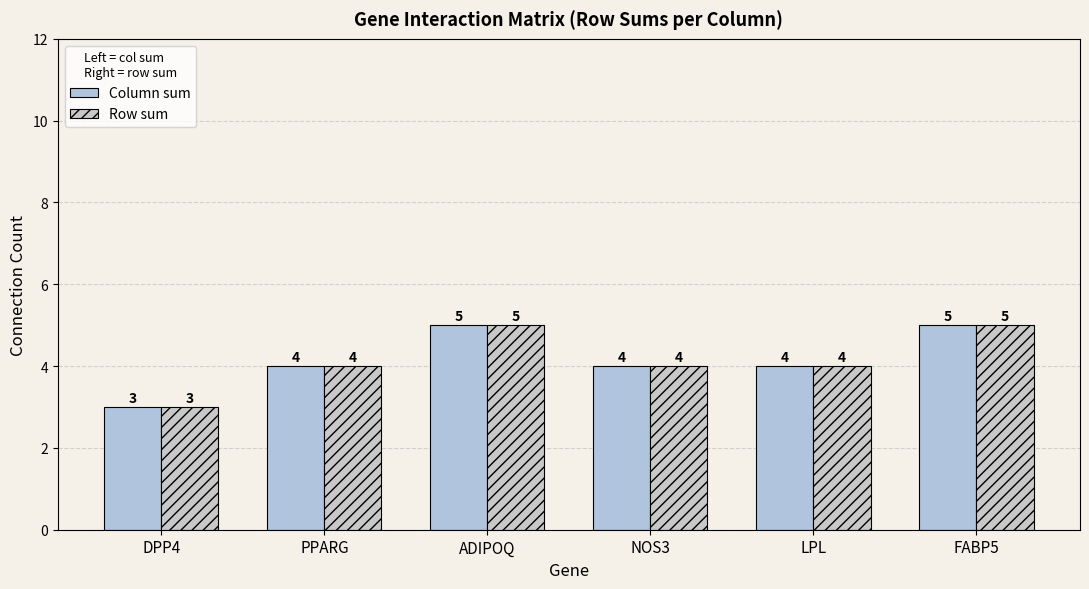

What is the total value across all series at PPARG?

8